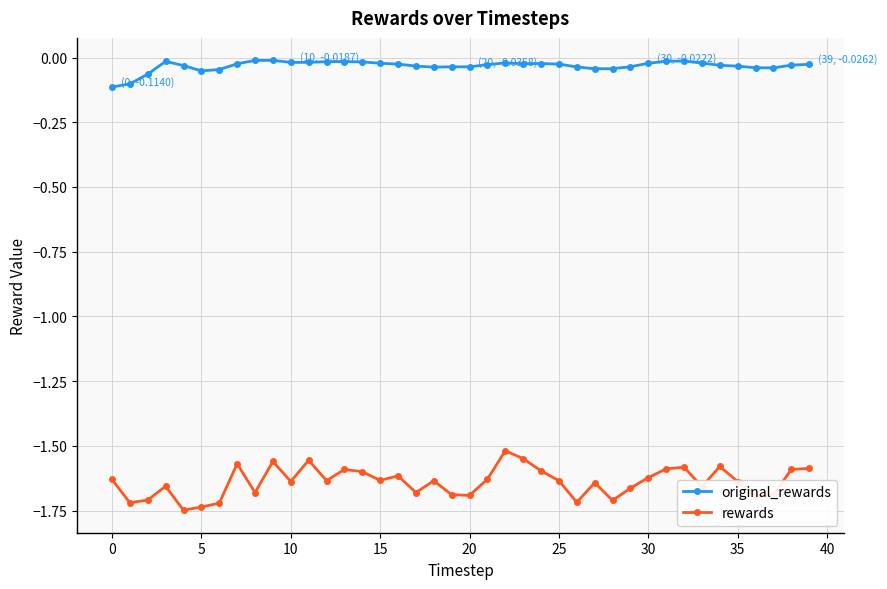

Which series has the largest total across all categories?

original_rewards